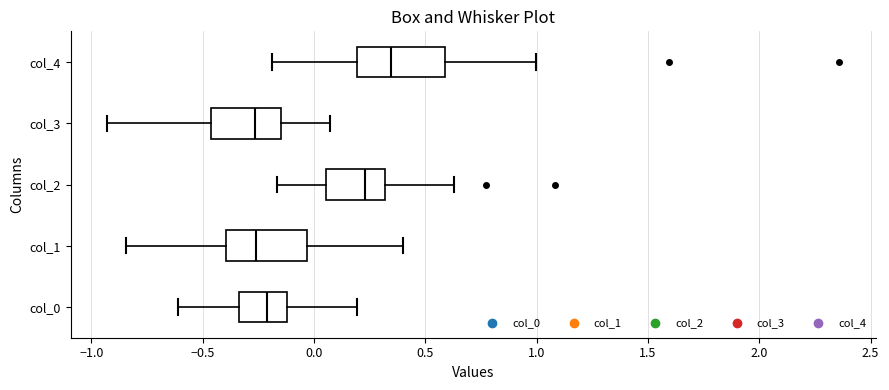

Which box has the furthest to the right median line?

col_4